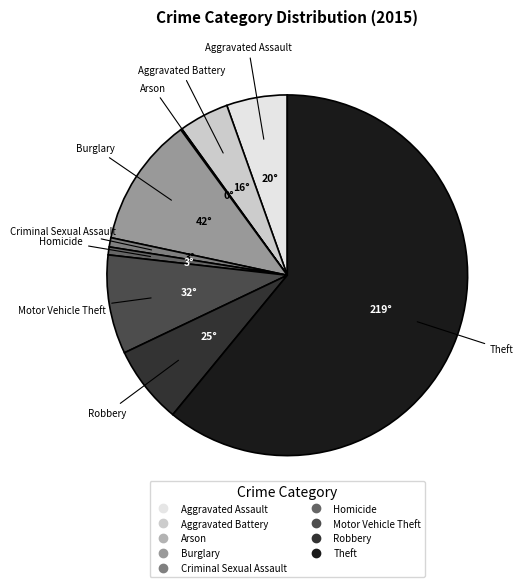

Combined, do Aggravated Assault and Burglary account for over 50%?

No